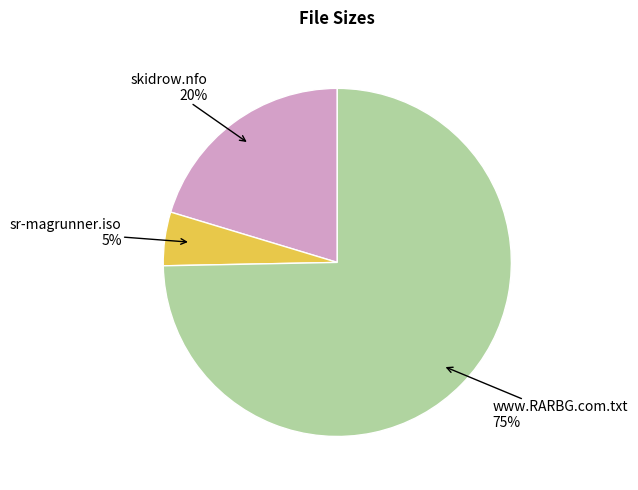

Is it true that sr-magrunner.iso is 5% of the pie?

True